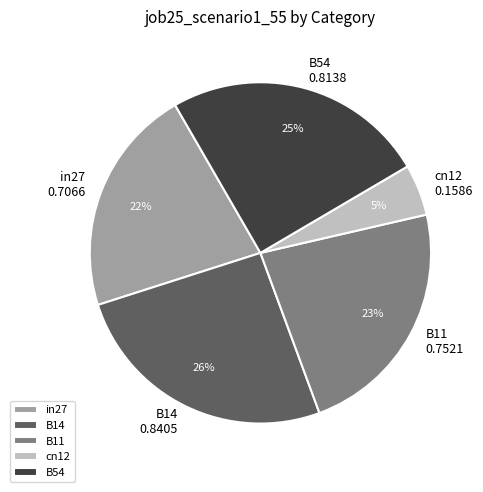

Do B11 and cn12 together represent more than half of the pie?

No